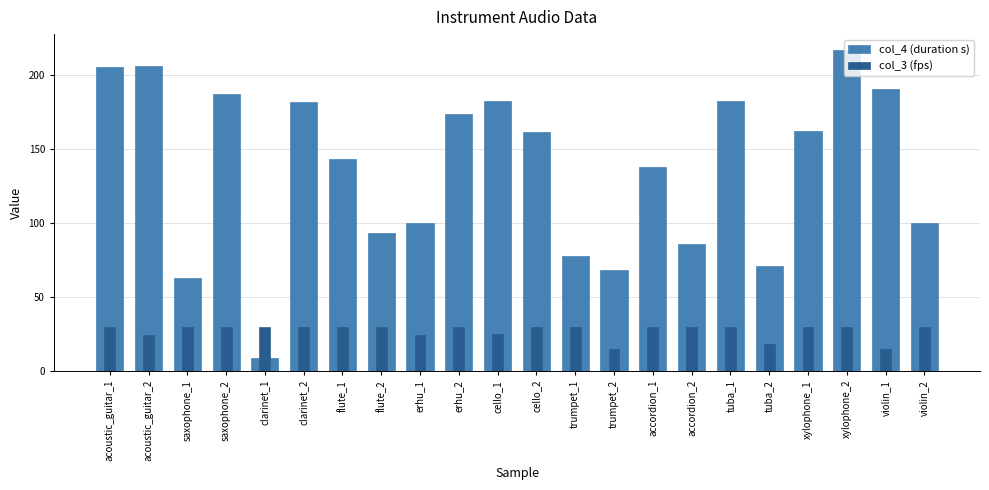

How many groups of bars are there?

22